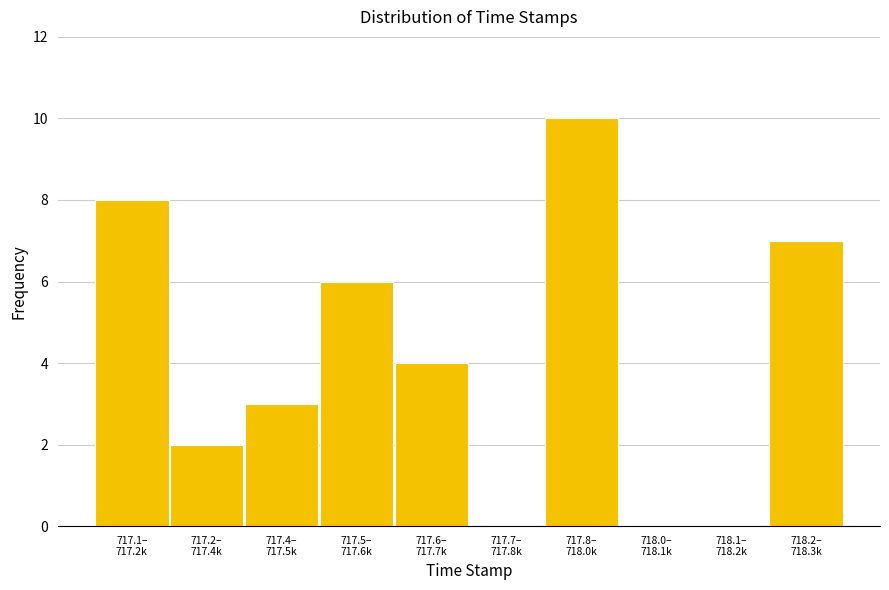

What is the greatest value displayed?

10